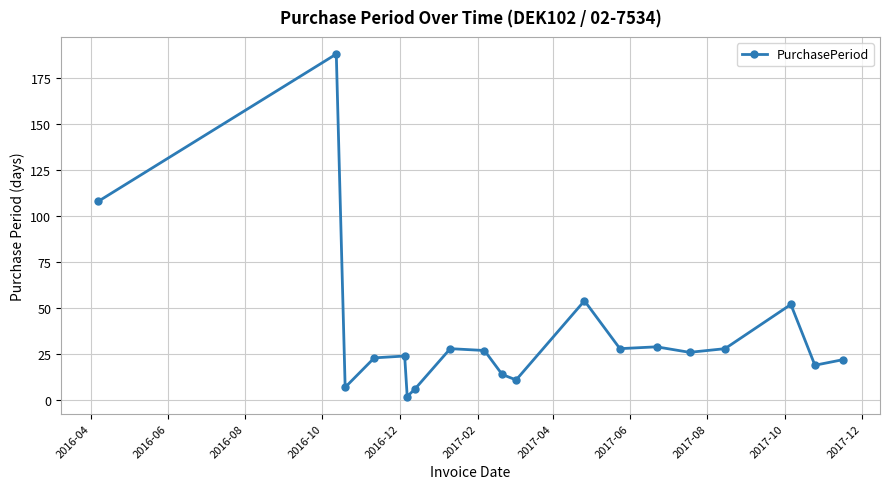

What is the smallest value displayed?

2